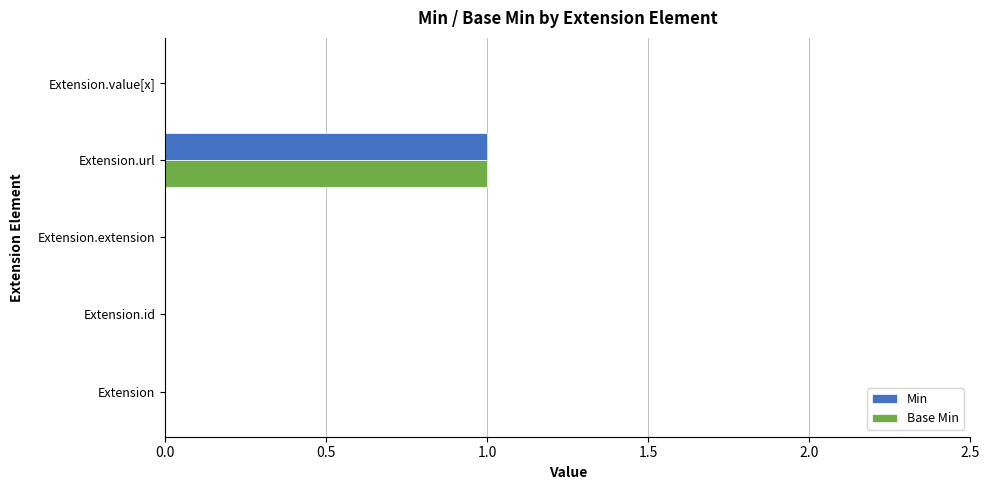

The value of Base Min at Extension.id is 0. True or false?

True